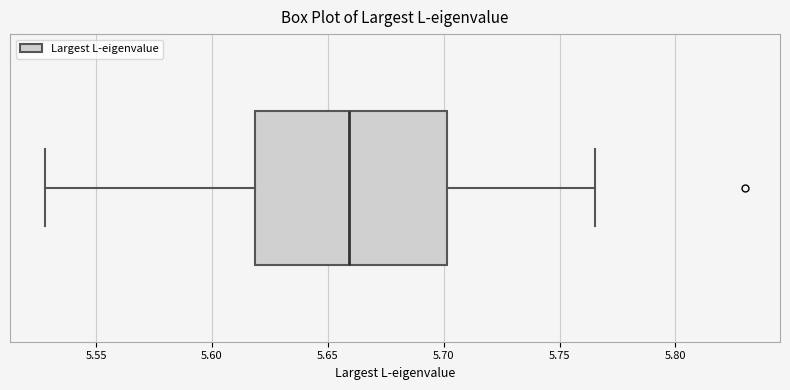

Transcribe this box plot: give where the median line is, the range the box spans, and where the two whiskers end, as read against the x-axis. The values are not printed on the chart, so give them approximately, as read against the axis.

median 5.660, box 5.620 to 5.700, whiskers 5.530 to 5.765